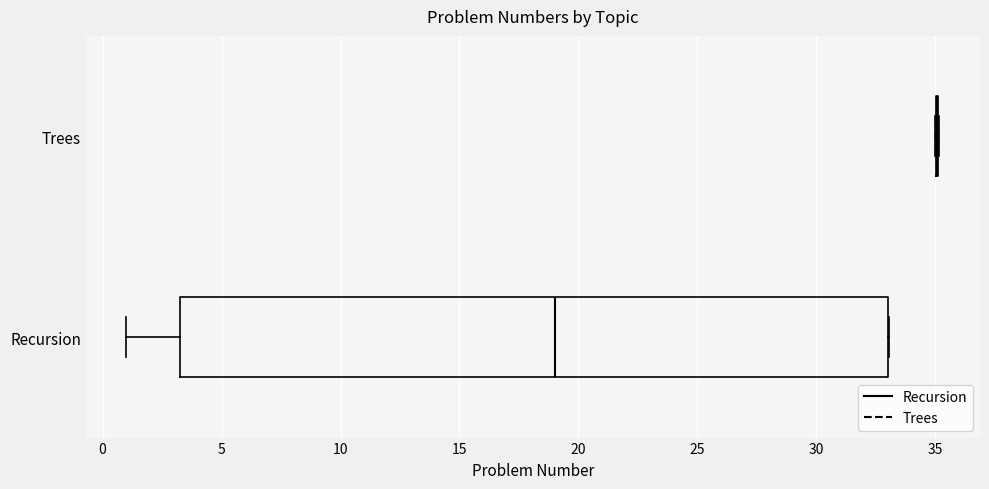

Which box is the widest, from its left edge to its right edge?

Recursion